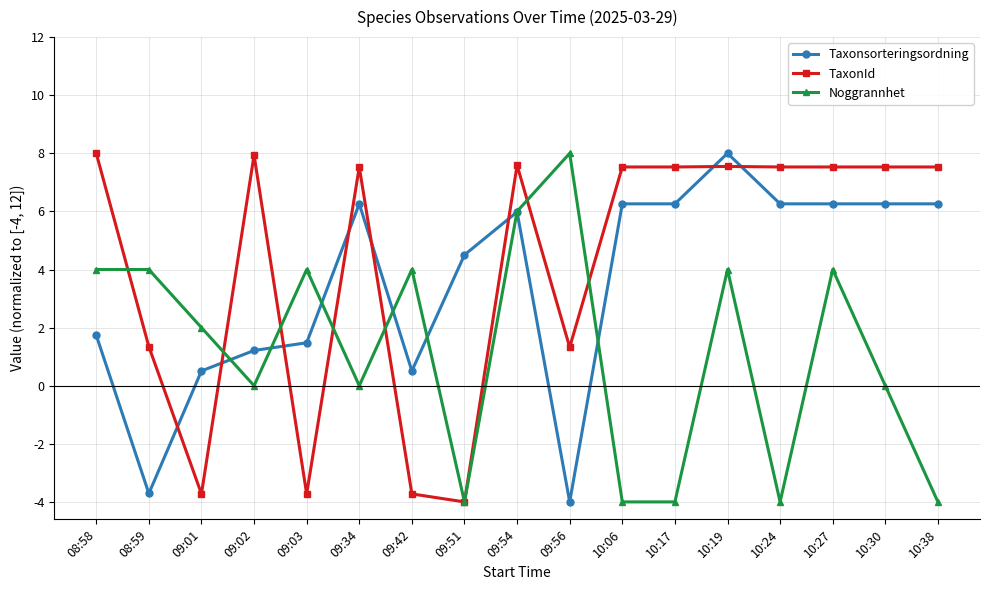

At which label does Taxonsorteringsordning first exceed 5?

09:34